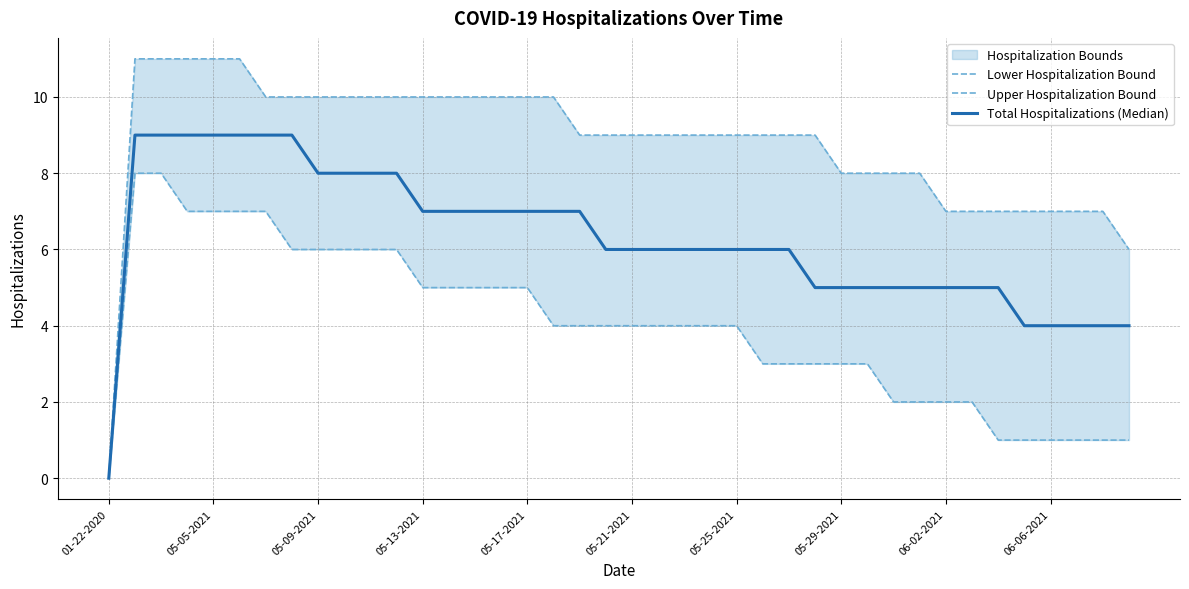

True or false: Total Hospitalizations (Median) and Lower Hospitalization Bound cross at least once.

False